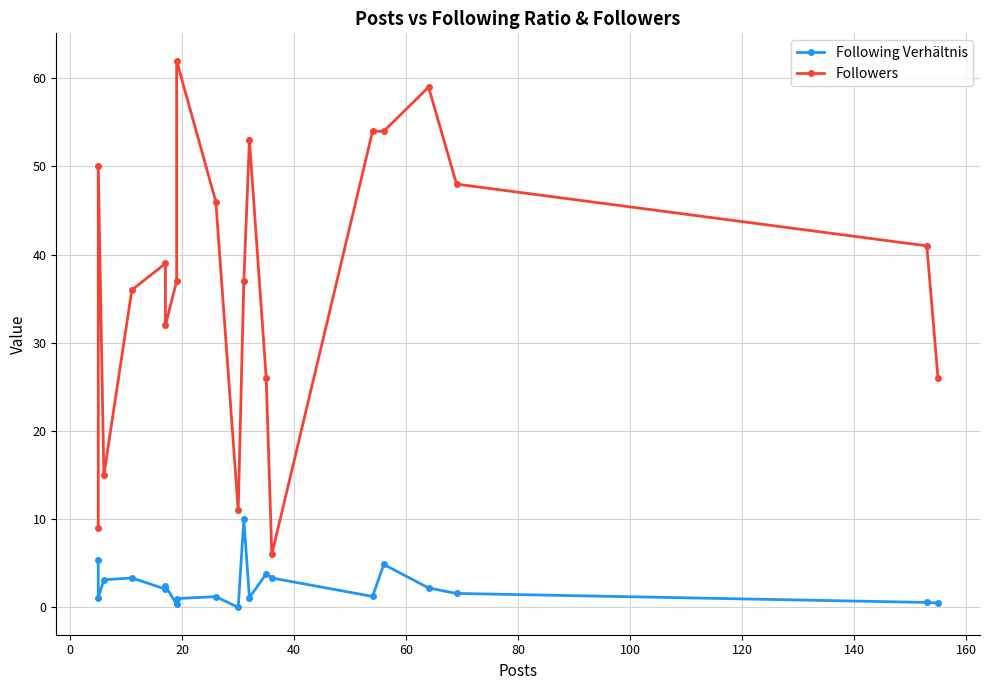

What is the difference between the maximum and second lowest values in the Followers series?

53.0